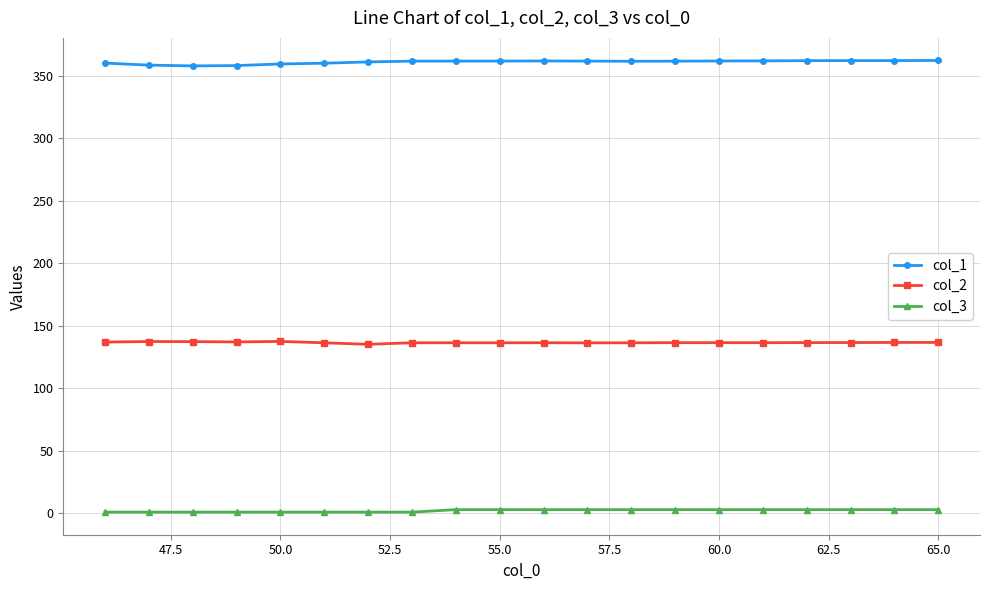

At how many categories does at least one series exceed 337?

20